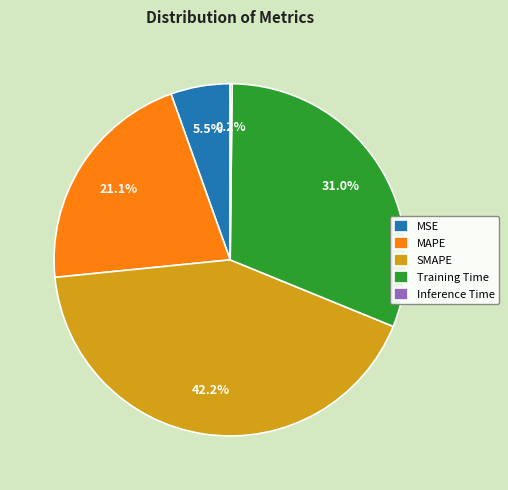

How much of the chart is everything except Training Time?

69.0%